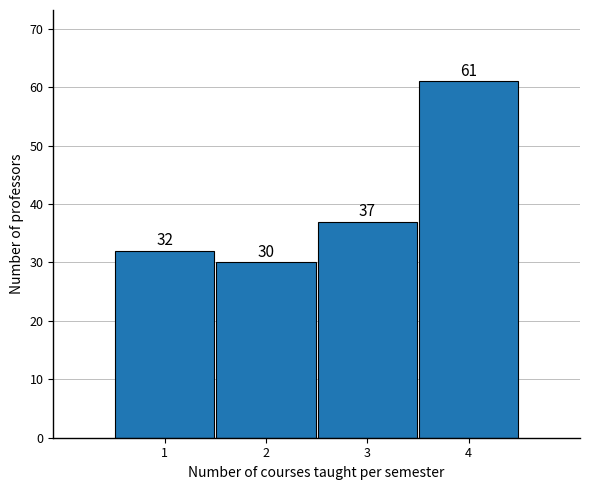

Reading left to right, transcribe all the data shown in this chart.

32	30	37	61